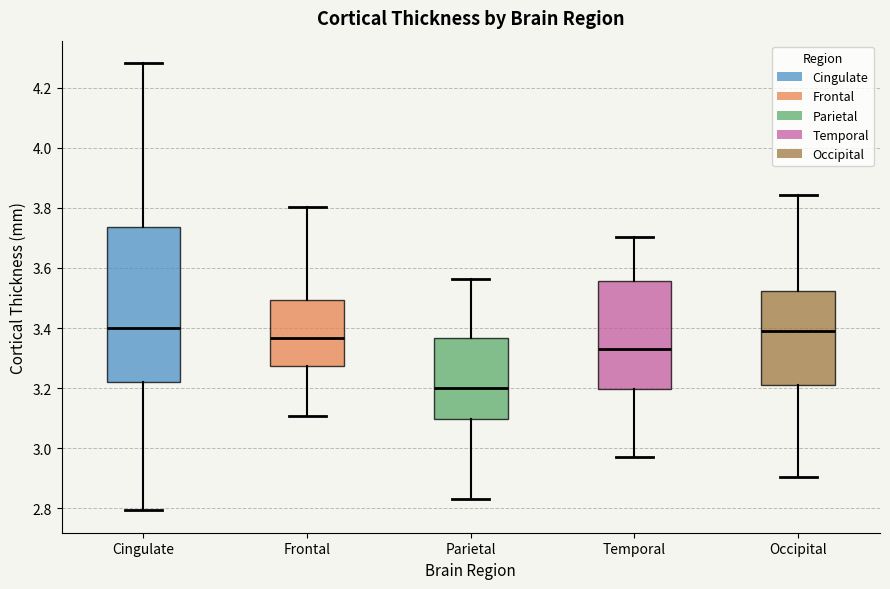

Reading left to right, read every box against the y-axis: the position of its median line, the range the box covers, and the ends of its whiskers. The values are not printed on the chart, so give them approximately, as read against the axis.

Cingulate: median 3.40, box 3.22 to 3.74, whiskers 2.80 to 4.28
Frontal: median 3.36, box 3.28 to 3.50, whiskers 3.10 to 3.80
Parietal: median 3.20, box 3.10 to 3.36, whiskers 2.84 to 3.56
Temporal: median 3.32, box 3.20 to 3.56, whiskers 2.96 to 3.70
Occipital: median 3.38, box 3.22 to 3.52, whiskers 2.90 to 3.84